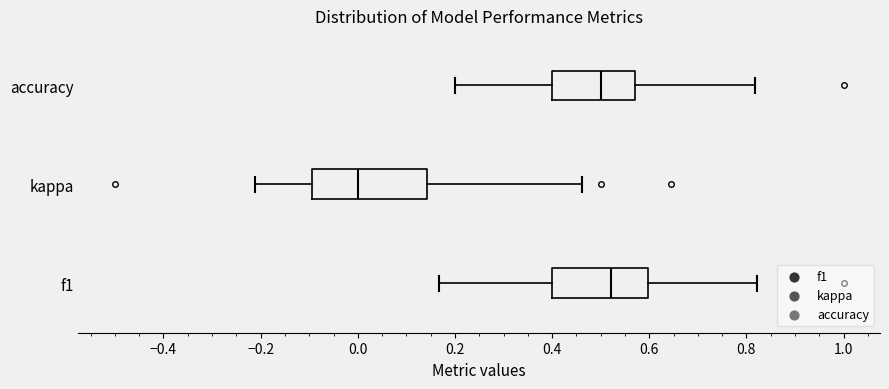

Reading bottom to top, read every box against the x-axis: the position of its median line, the range the box covers, and the ends of its whiskers. The values are not printed on the chart, so give them approximately, as read against the axis.

f1: median 0.52, box 0.40 to 0.60, whiskers 0.16 to 0.82
kappa: median 0.00, box -0.10 to 0.14, whiskers -0.22 to 0.46
accuracy: median 0.50, box 0.40 to 0.58, whiskers 0.20 to 0.82